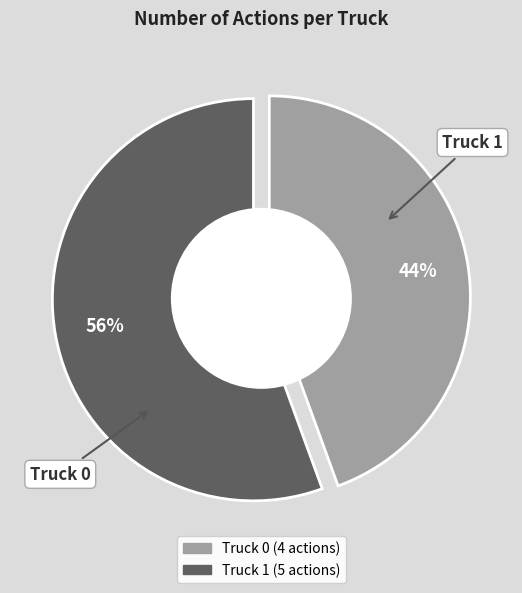

How many slices are in this pie chart?

2